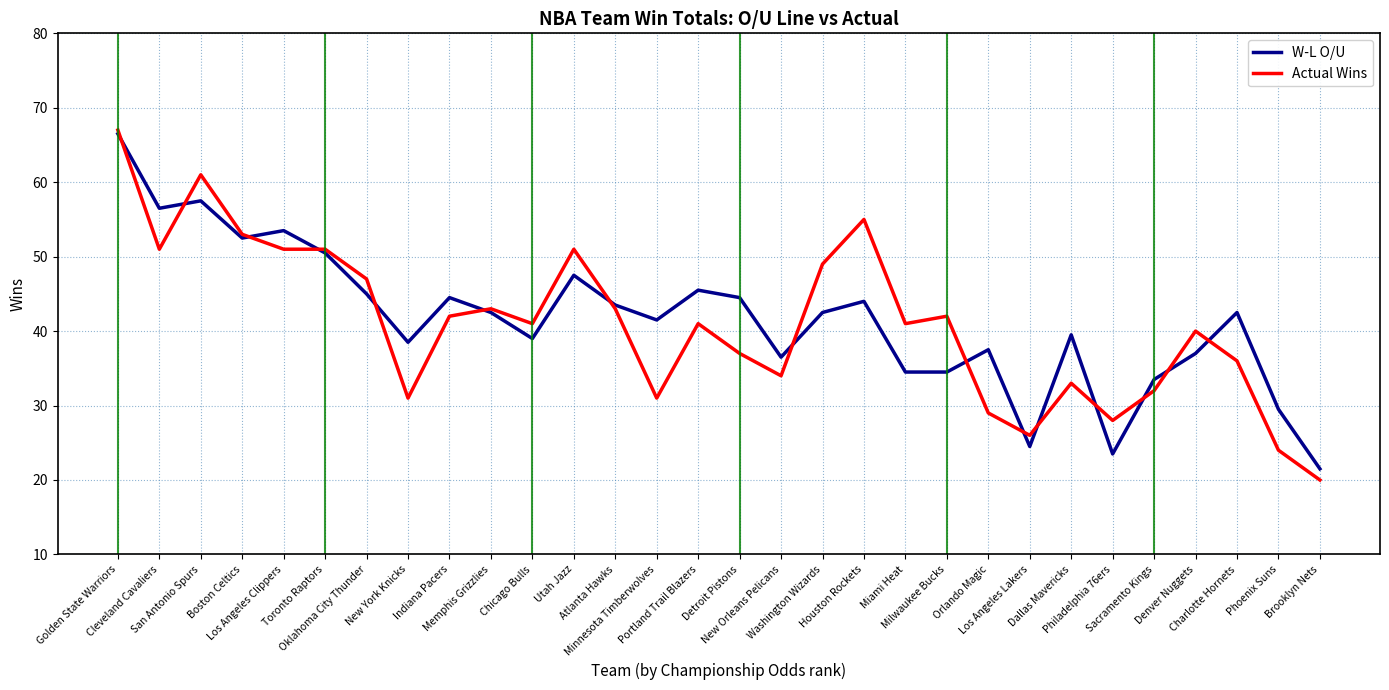

What is the average value of the W-L O/U series?

41.7